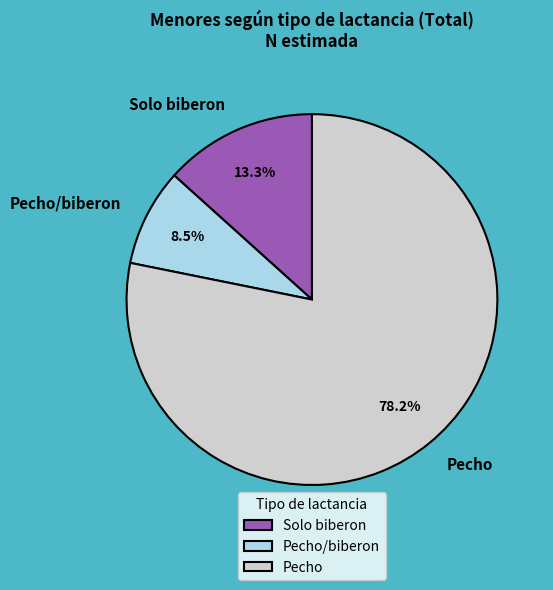

Which slice is the smallest?

Pecho/biberon